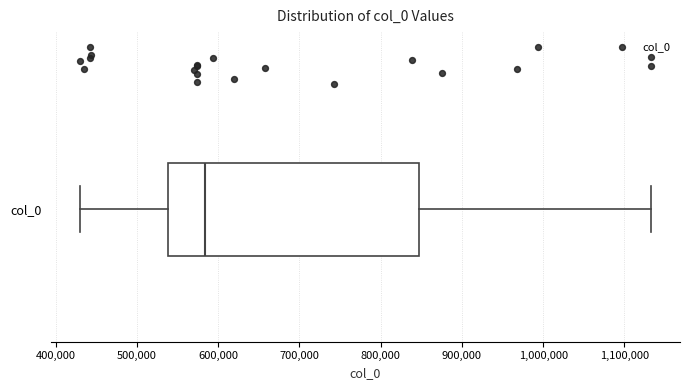

Read this box plot against the x-axis: the position of the median line, the range covered by the box, and the ends of both whiskers. The values are not printed on the chart, so give them approximately, as read against the axis.

median 580000, box 540000 to 850000, whiskers 430000 to 1130000